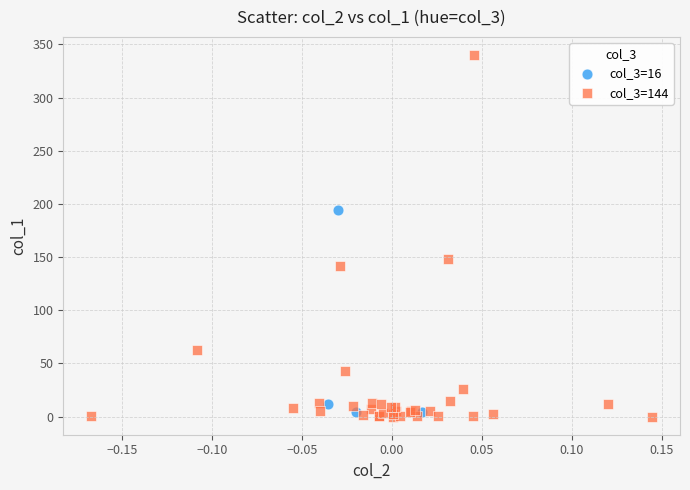

Which series has the largest Y range (max minus min)?

col_3=144